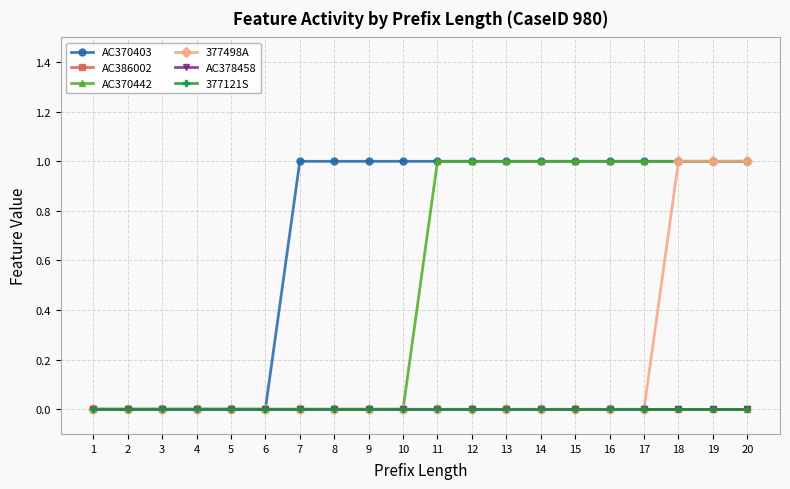

Does the chart have visible grid lines?

Yes